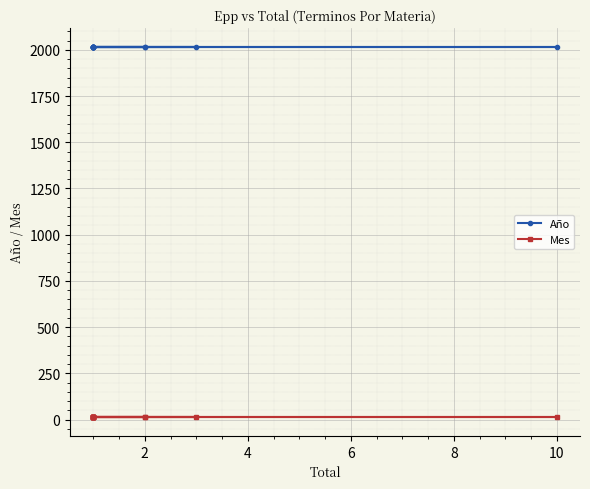

True or false: Año has more than 2 points higher than both neighbors.

False